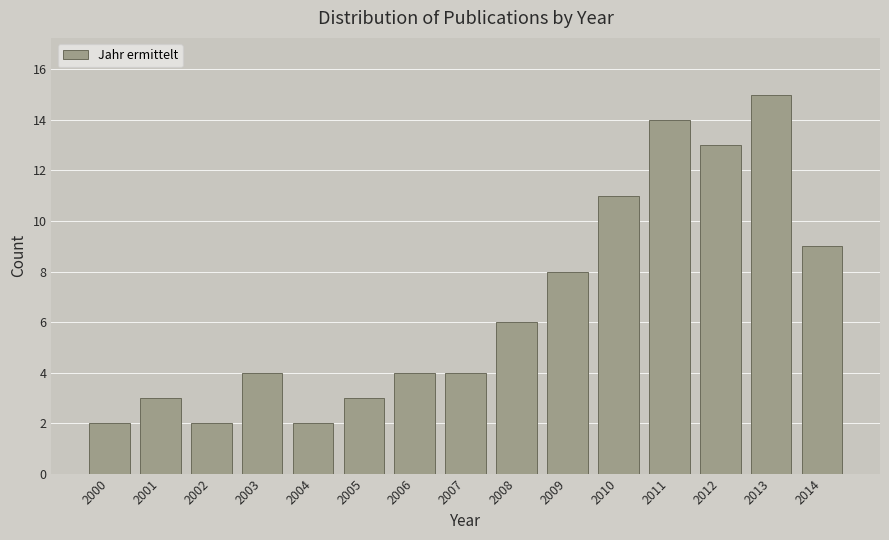

Reading right to left, transcribe all the data shown in this chart.

9	15	13	14	11	8	6	4	4	3	2	4	2	3	2